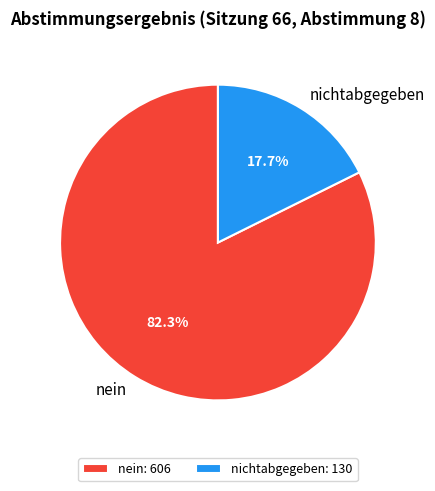

How many segments does this pie chart have?

2